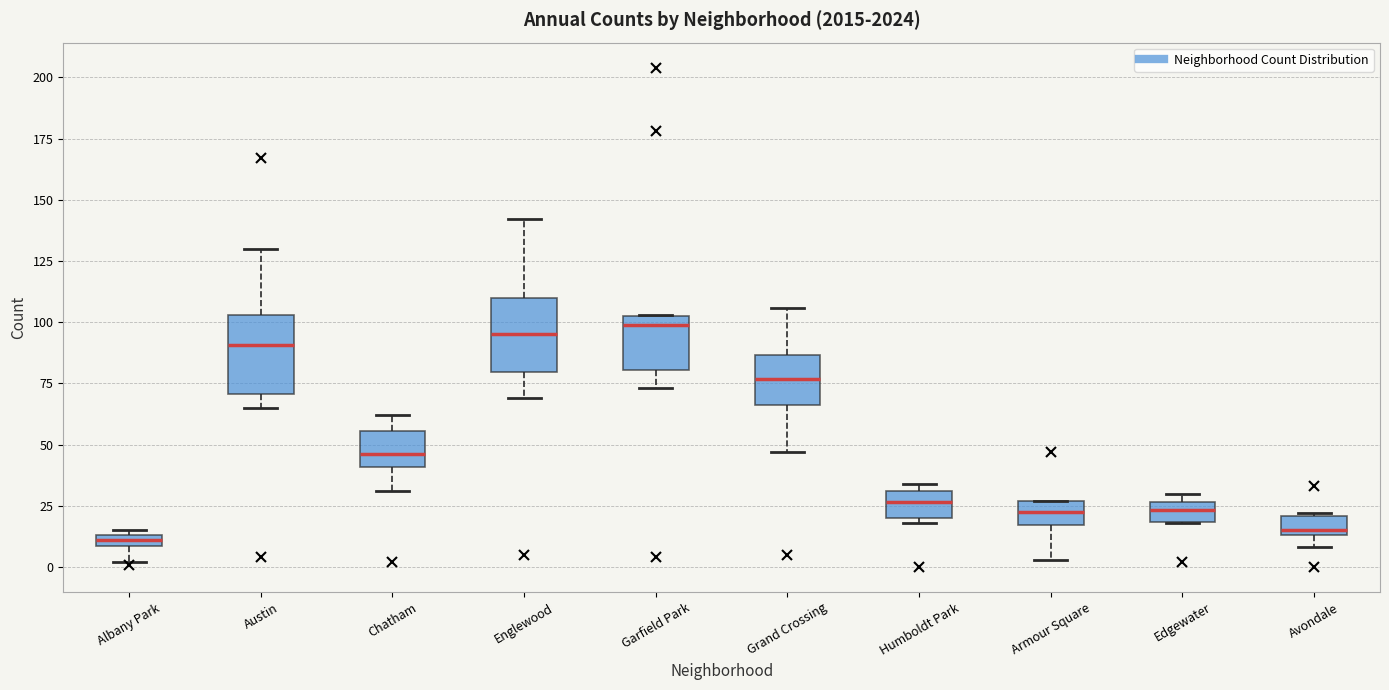

Where is the lower edge of the box for Garfield Park on the y-axis? The values are not printed on the chart, so give them approximately, as read against the axis.

80